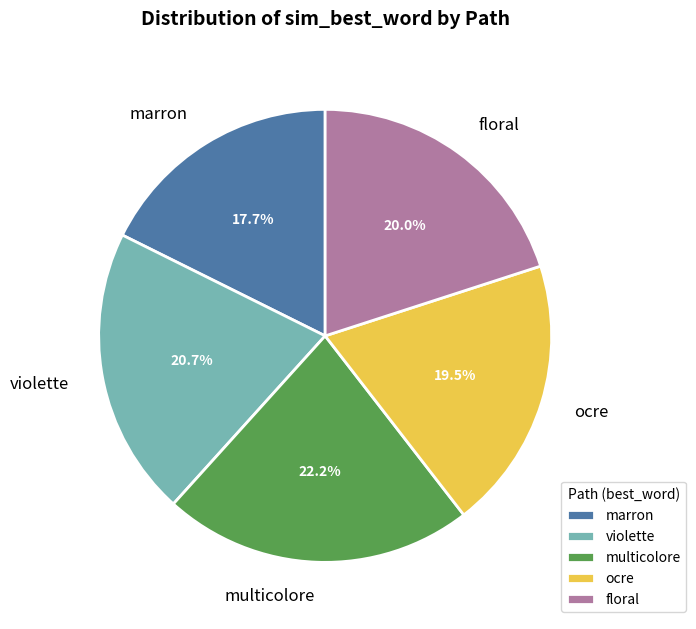

To the nearest percent, what is the average slice percentage?

20%